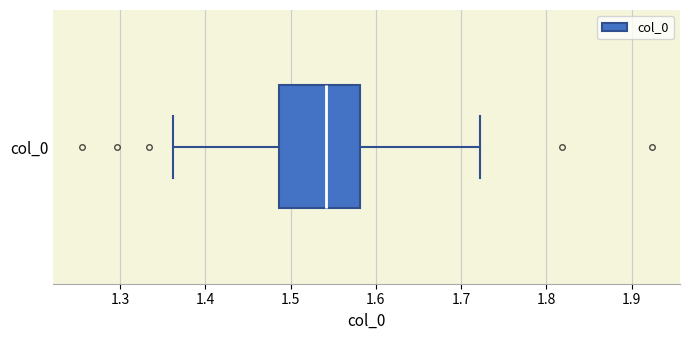

Where does the median line of the box for col_0 sit on the x-axis? The values are not printed on the chart, so give them approximately, as read against the axis.

1.54